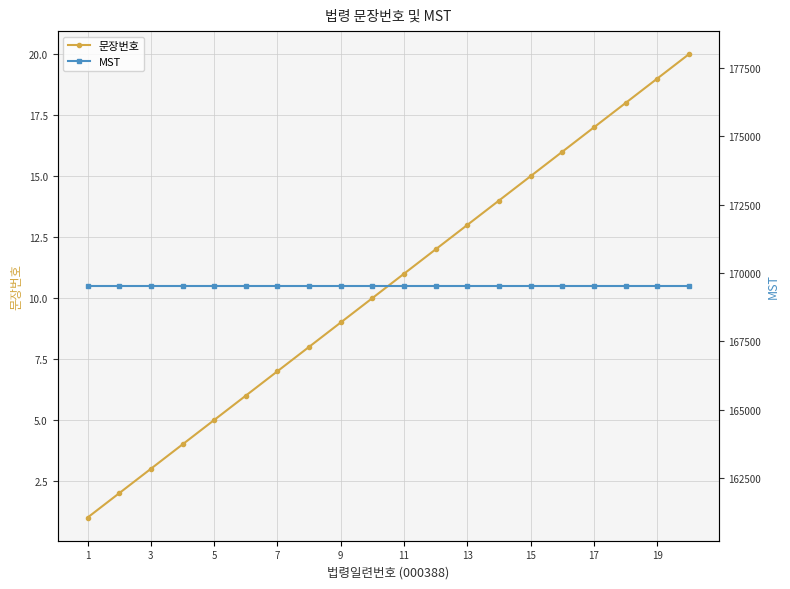

At how many categories does at least one series exceed 119117?

20